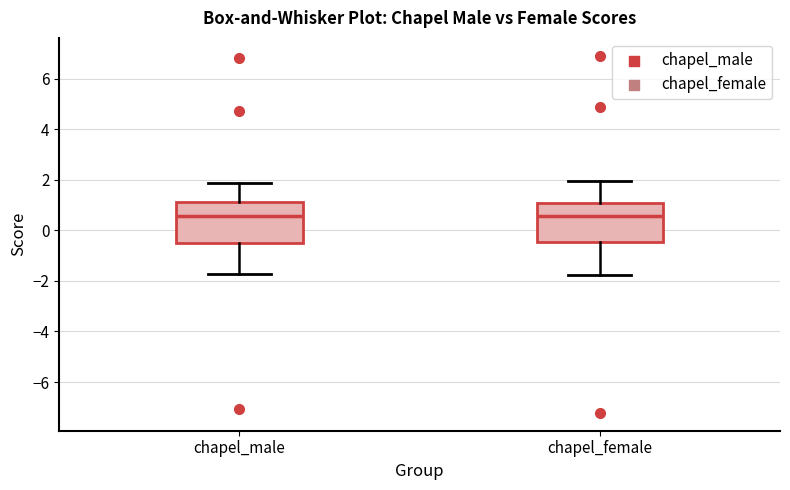

Reading left to right, transcribe this box plot: for each box, give where its median line is, the range the box spans, and where its two whiskers end, as read against the y-axis. The values are not printed on the chart, so give them approximately, as read against the axis.

chapel_male: median 0.6, box -0.4 to 1.2, whiskers -1.8 to 1.8
chapel_female: median 0.6, box -0.4 to 1.0, whiskers -1.8 to 2.0